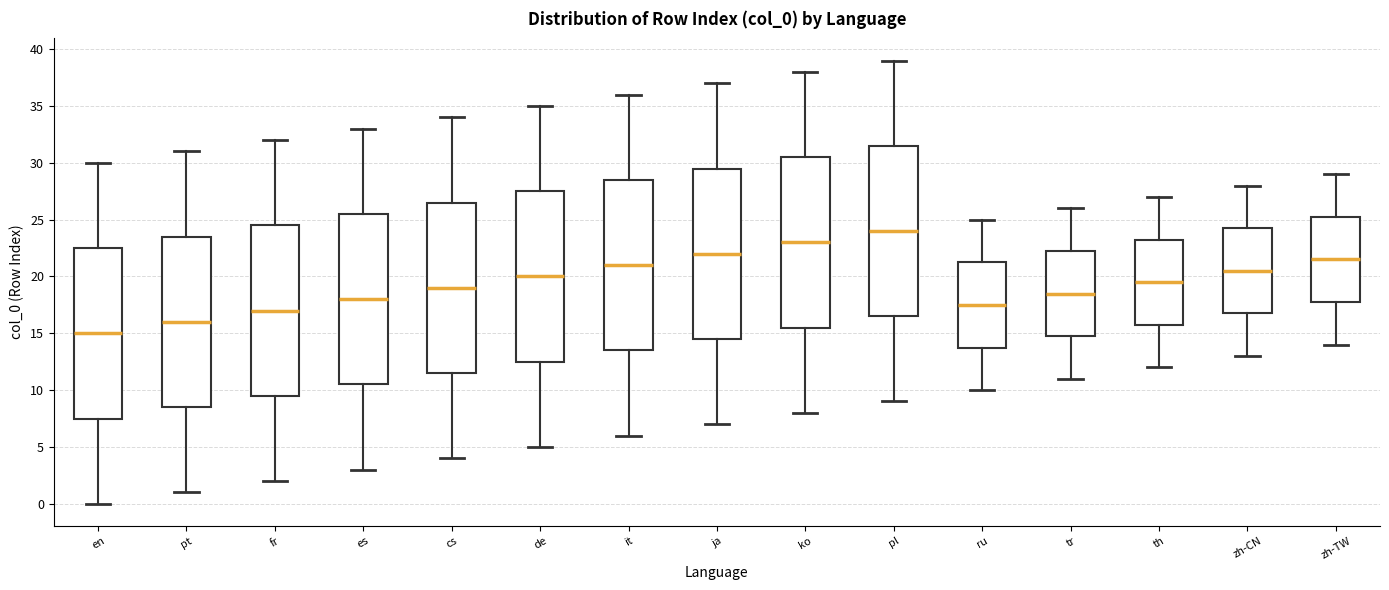

Reading left to right, transcribe this box plot: for each box, give where its median line is, the range the box spans, and where its two whiskers end, as read against the y-axis. The values are not printed on the chart, so give them approximately, as read against the axis.

en: median 15.0, box 7.5 to 22.5, whiskers 0.0 to 30.0
pt: median 16.0, box 8.5 to 23.5, whiskers 1.0 to 31.0
fr: median 17.0, box 9.5 to 24.5, whiskers 2.0 to 32.0
es: median 18.0, box 10.5 to 25.5, whiskers 3.0 to 33.0
cs: median 19.0, box 11.5 to 26.5, whiskers 4.0 to 34.0
de: median 20.0, box 12.5 to 27.5, whiskers 5.0 to 35.0
it: median 21.0, box 13.5 to 28.5, whiskers 6.0 to 36.0
ja: median 22.0, box 14.5 to 29.5, whiskers 7.0 to 37.0
ko: median 23.0, box 15.5 to 30.5, whiskers 8.0 to 38.0
pl: median 24.0, box 16.5 to 31.5, whiskers 9.0 to 39.0
ru: median 17.5, box 14.0 to 21.5, whiskers 10.0 to 25.0
tr: median 18.5, box 15.0 to 22.5, whiskers 11.0 to 26.0
th: median 19.5, box 16.0 to 23.5, whiskers 12.0 to 27.0
zh-CN: median 20.5, box 17.0 to 24.5, whiskers 13.0 to 28.0
zh-TW: median 21.5, box 18.0 to 25.5, whiskers 14.0 to 29.0